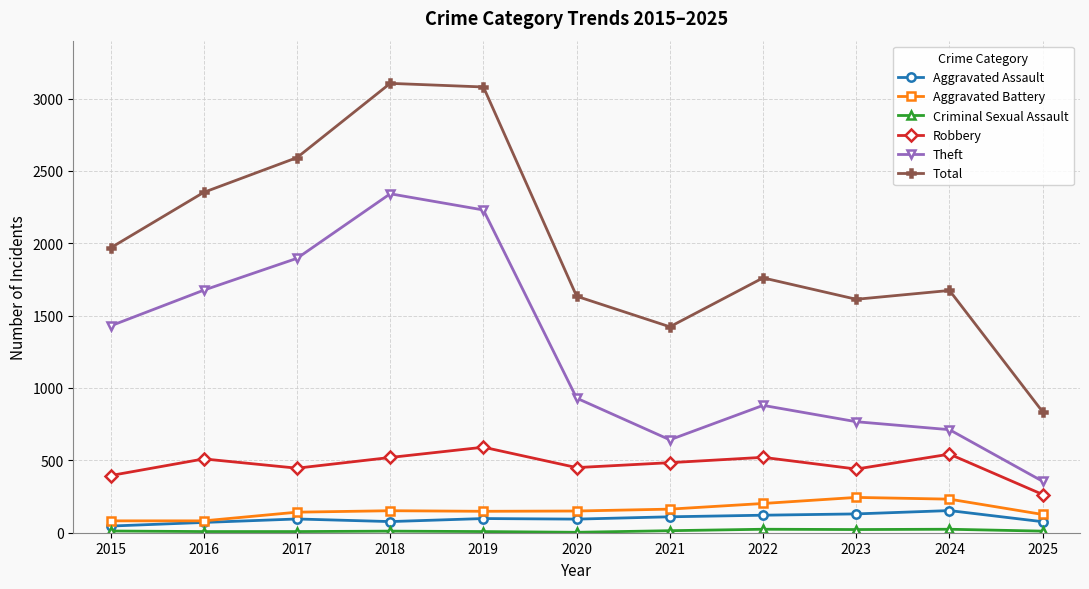

Which series has the widest spread of values?

Total